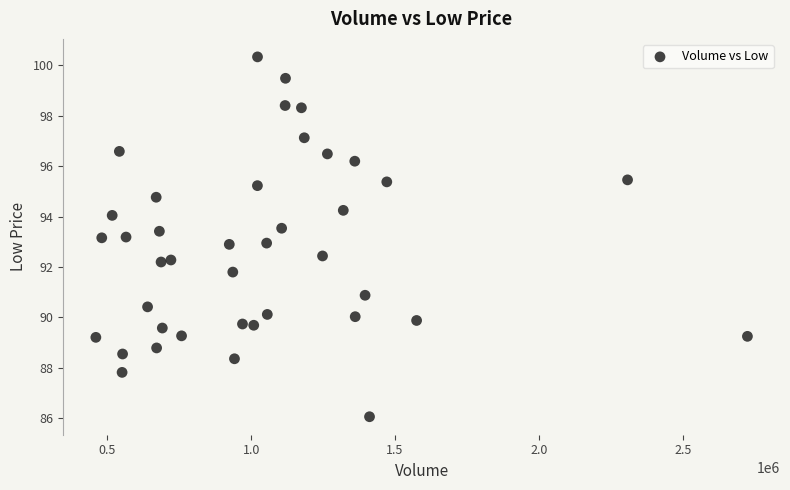

What is the range of Y values (max minus min)?

14.3